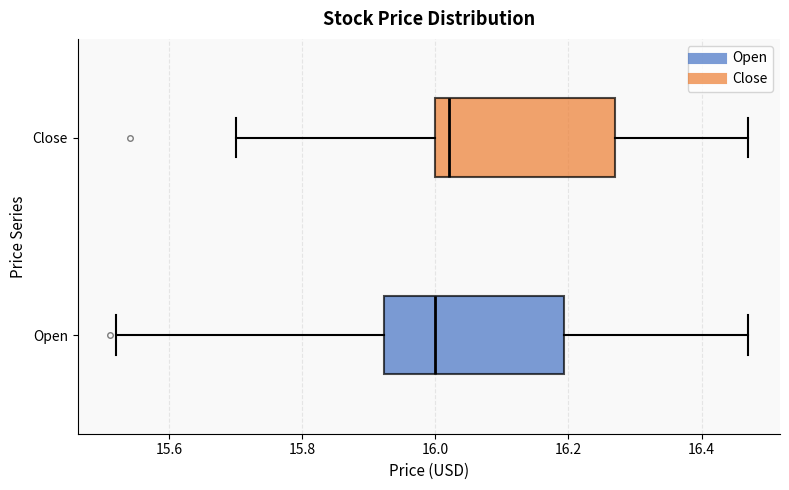

Where is the right edge of the box for Open on the x-axis? The values are not printed on the chart, so give them approximately, as read against the axis.

16.20